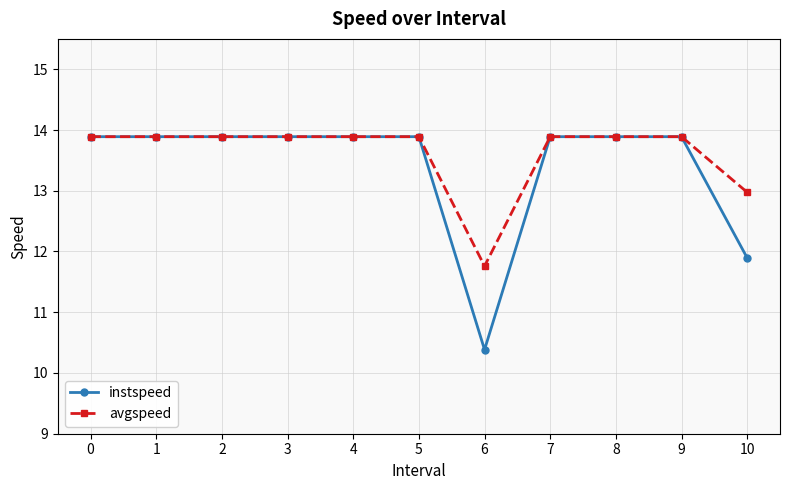

Which series has the largest total across all categories?

avgspeed